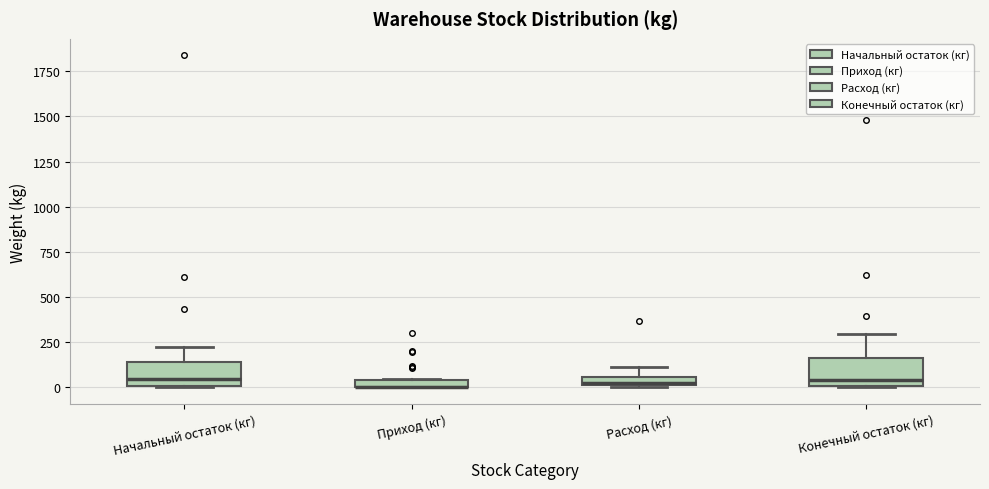

Where does the median line of the box for Начальный остаток (кг) sit on the y-axis? The values are not printed on the chart, so give them approximately, as read against the axis.

50